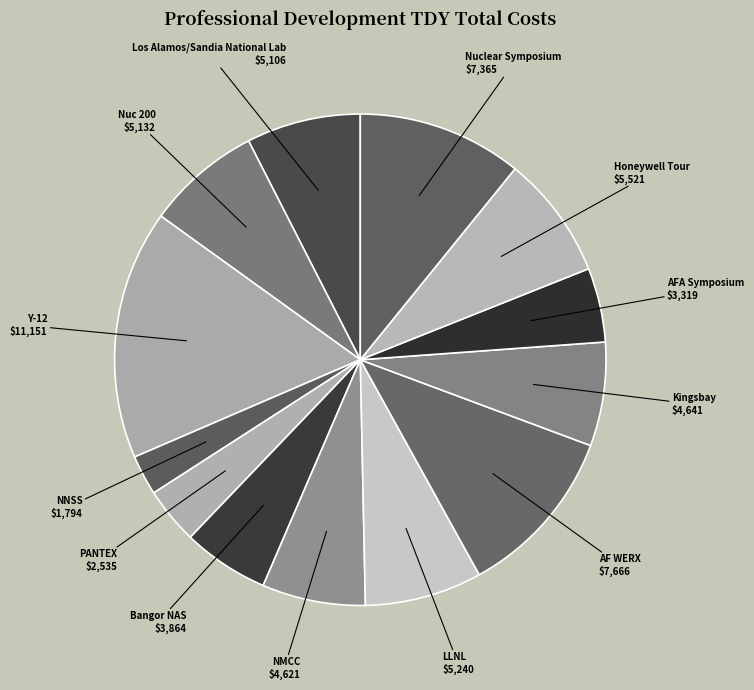

Count the number of slices in the pie.

13